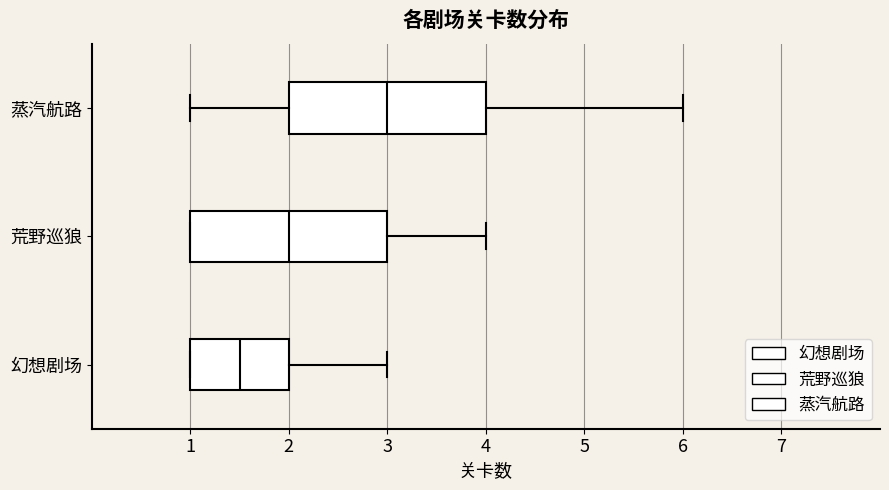

Reading bottom to top, transcribe this box plot: for each box, give where its median line is, the range the box spans, and where its two whiskers end, as read against the x-axis. The values are not printed on the chart, so give them approximately, as read against the axis.

幻想剧场: median 1.5, box 1.0 to 2.0, whiskers 1.0 to 3.0
荒野巡狼: median 2.0, box 1.0 to 3.0, whiskers 1.0 to 4.0
蒸汽航路: median 3.0, box 2.0 to 4.0, whiskers 1.0 to 6.0